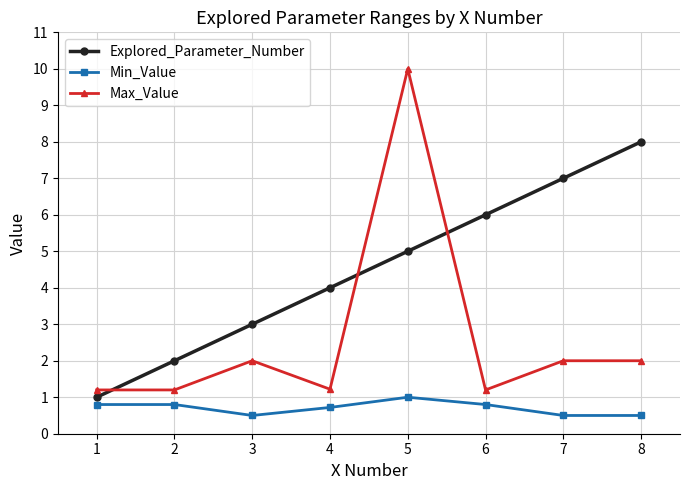

What is the sum of all Min_Value values?

5.6